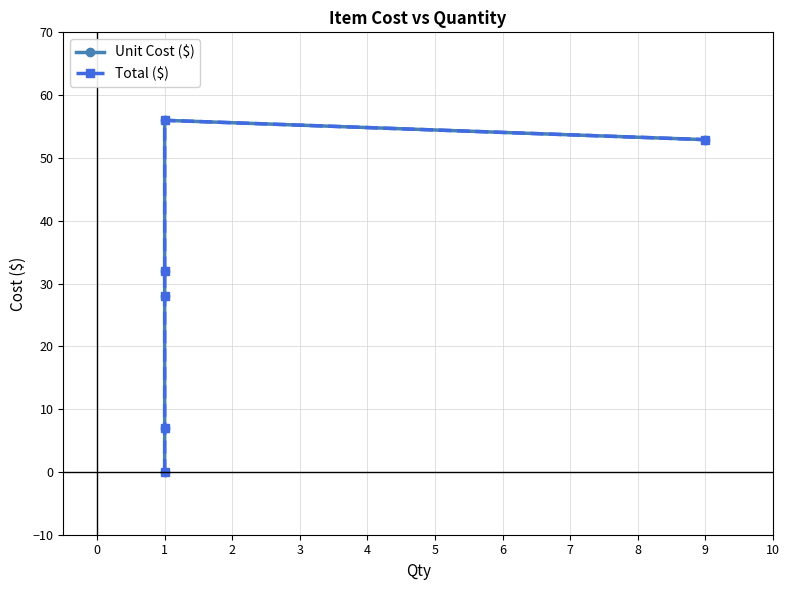

Reading right to left, transcribe all the data shown in this chart.

Unit Cost ($): 52.9	56.0	32.0	28.0	7.0	0.0
Total ($): 52.9	56.0	32.0	28.0	7.0	0.0